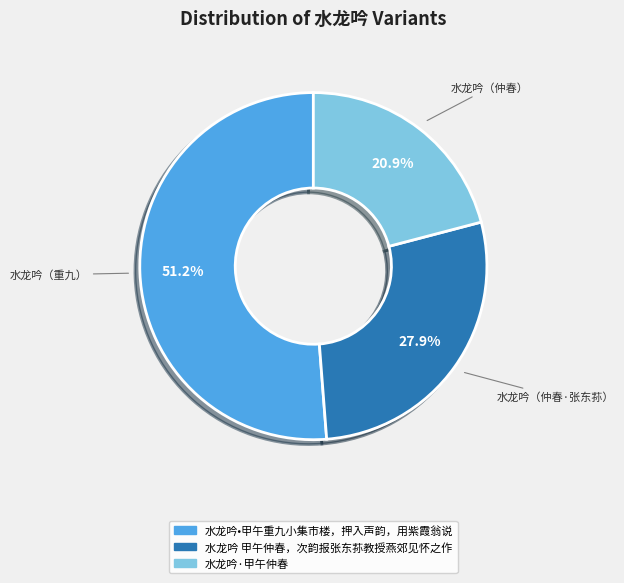

What is the smallest slice in the pie chart?

水龙吟（仲春）